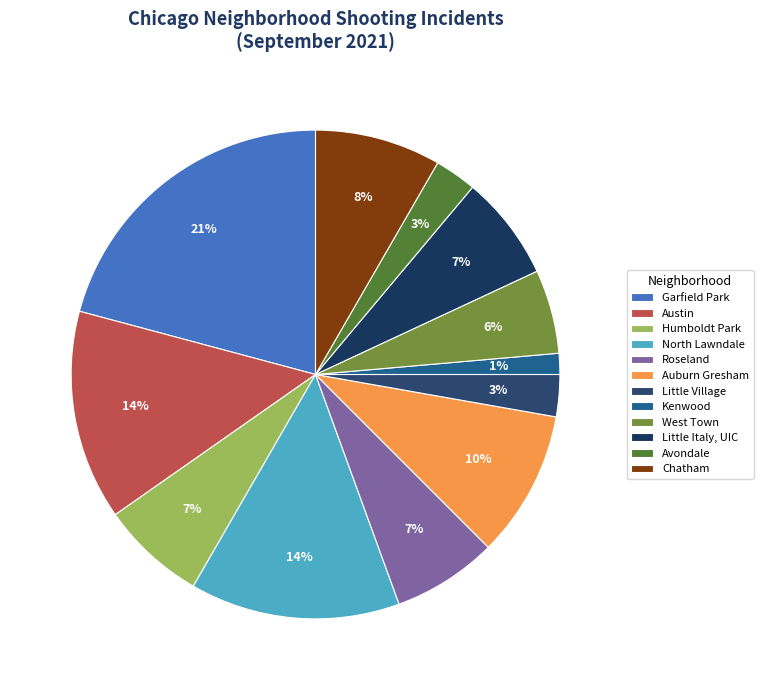

To the nearest percent, what portion does Kenwood represent?

1%